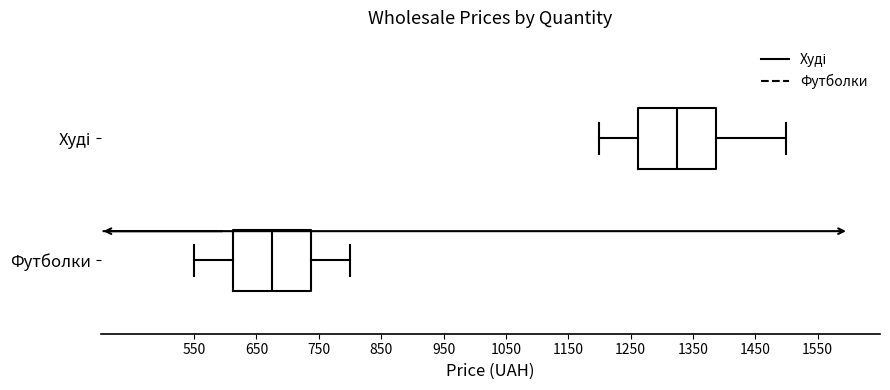

Reading bottom to top, read every box against the x-axis: the position of its median line, the range the box covers, and the ends of its whiskers. The values are not printed on the chart, so give them approximately, as read against the axis.

Футболки: median 680, box 610 to 740, whiskers 550 to 800
Худі: median 1330, box 1260 to 1390, whiskers 1200 to 1500